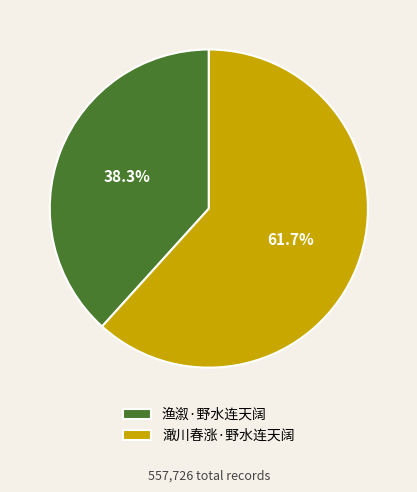

What is the majority slice?

澉川春涨·野水连天阔